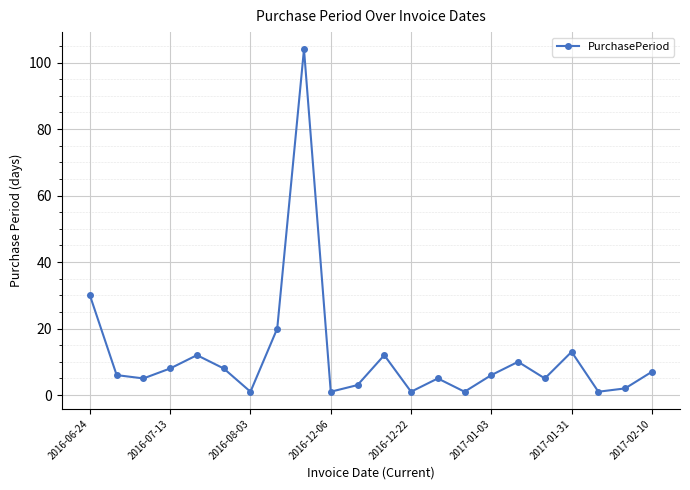

Is this an area chart (filled region under the line)?

No